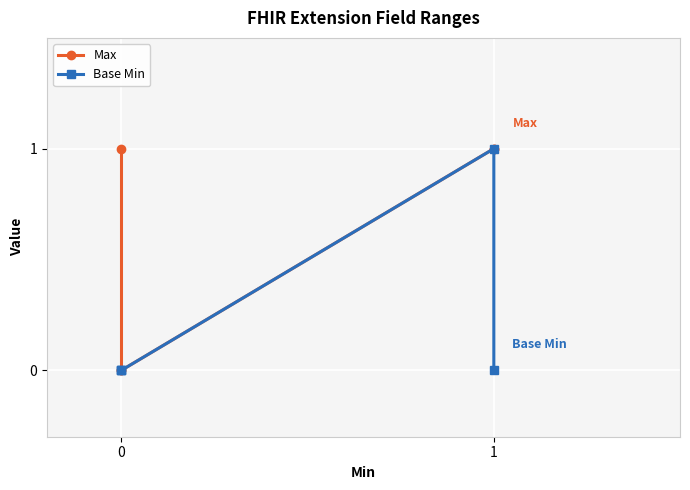

The value of Max at 0 is 1. True or false?

True